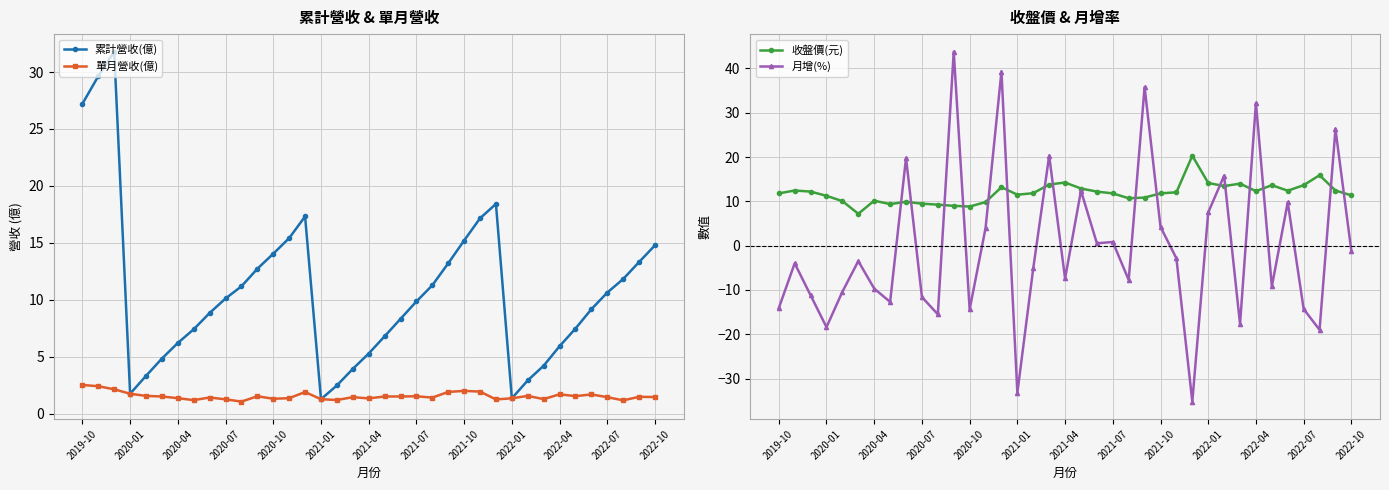

Reading left to right, transcribe all the data shown in this chart.

累計營收(億): 27.2	29.6	31.8	1.8	3.3	4.8	6.2	7.4	8.8	10.1	11.2	12.7	14.1	15.4	17.3	1.3	2.5	3.9	5.3	6.8	8.3	9.9	11.3	13.2	15.2	17.2	18.4	1.4	2.9	4.2	5.9	7.5	9.2	10.6	11.8	13.3	14.8
單月營收(億): 2.5	2.4	2.1	1.8	1.6	1.5	1.4	1.2	1.4	1.3	1.1	1.5	1.3	1.4	1.9	1.3	1.2	1.5	1.4	1.5	1.5	1.5	1.4	1.9	2.0	1.9	1.3	1.4	1.6	1.3	1.7	1.6	1.7	1.5	1.2	1.5	1.5
收盤價(元): 11.8	12.4	12.2	11.2	10.1	7.2	10.2	9.4	9.9	9.5	9.3	9.0	8.8	9.8	13.2	11.5	11.8	13.8	14.2	12.9	12.2	11.8	10.7	10.8	11.8	12.1	20.3	14.2	13.4	14.0	12.3	13.7	12.4	13.7	15.9	12.4	11.3
月增(%): -14.1	-4.0	-11.2	-18.4	-10.4	-3.5	-9.7	-12.7	19.8	-11.6	-15.5	43.8	-14.4	4.0	39.3	-33.2	-5.1	20.3	-7.4	12.4	0.5	0.8	-7.7	35.8	4.2	-2.9	-35.2	7.5	15.8	-17.7	32.2	-9.2	9.8	-14.3	-19.0	26.3	-1.2